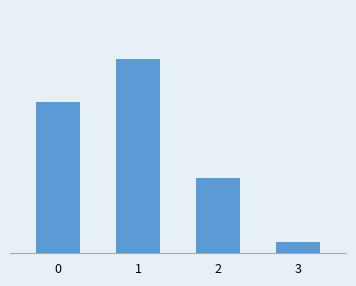

What is the value of the 1st bar from the left?

14